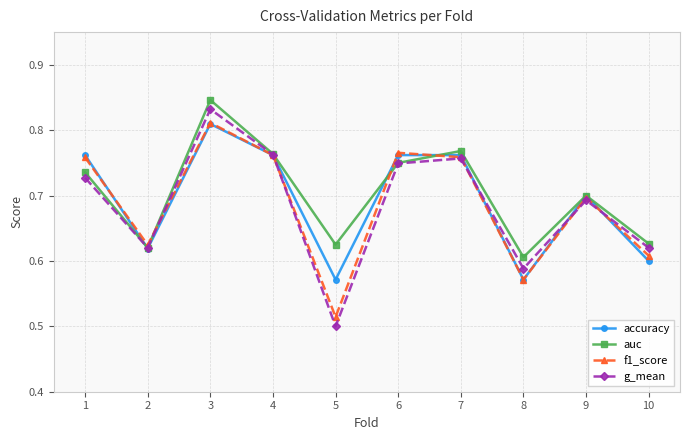

How many g_mean values are between 0 and 1?

10